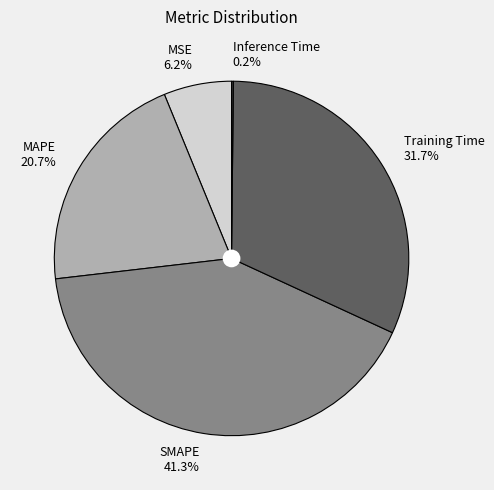

Combined, do MSE and MAPE account for over 50%?

No